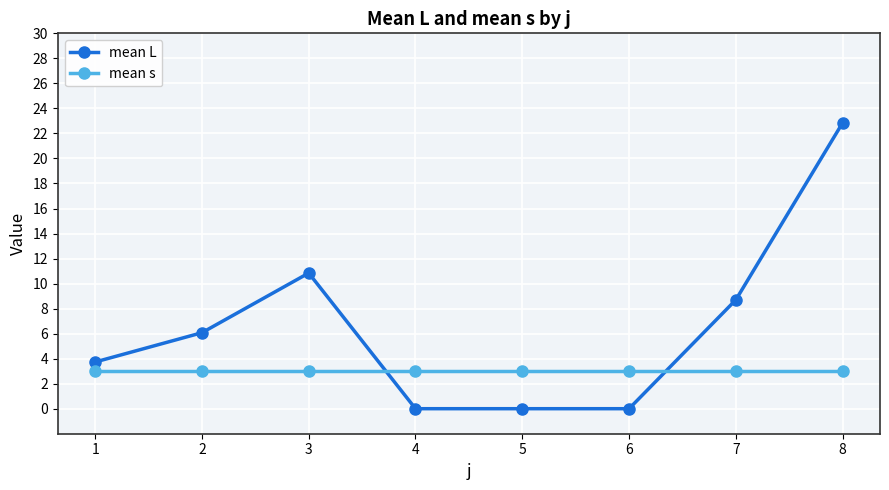

Where is the first local maximum for mean L?

3